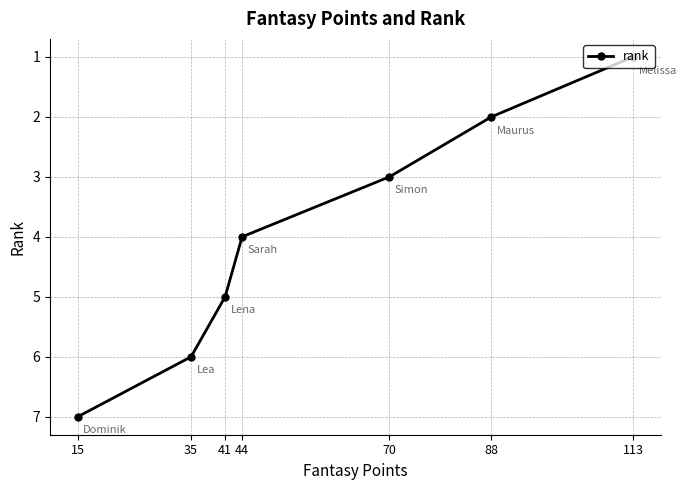

How many values exceed 4?

3